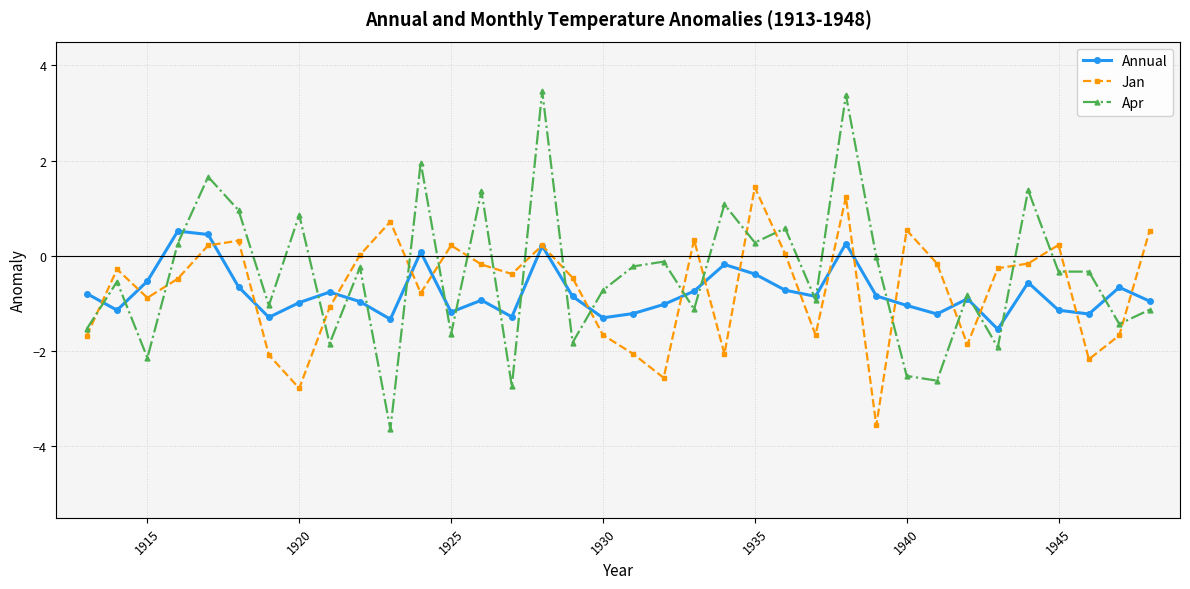

After their last crossing, which series has the higher values: Jan or Apr?

Jan